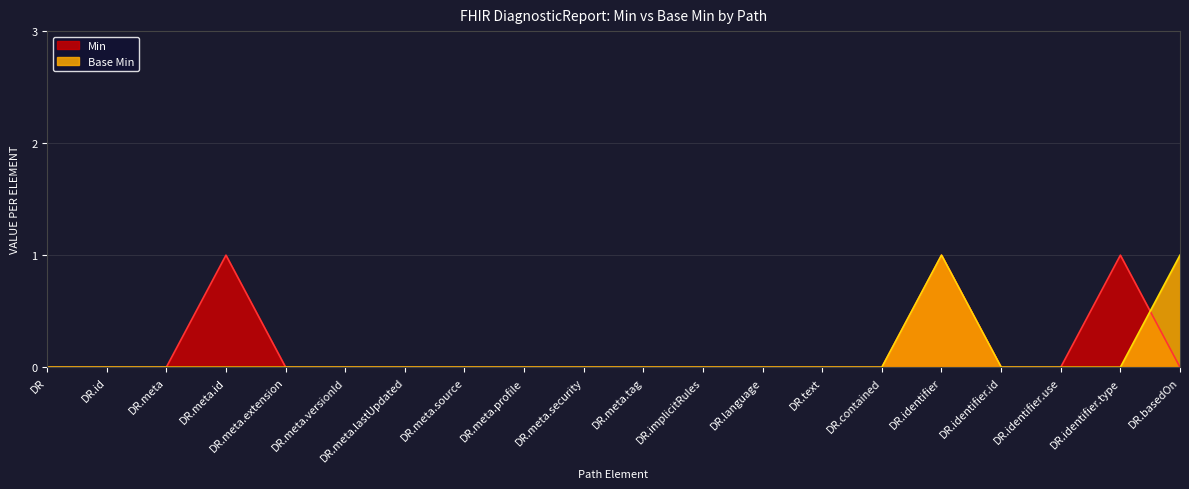

At which category is the sum across all series the highest?

DR.identifier